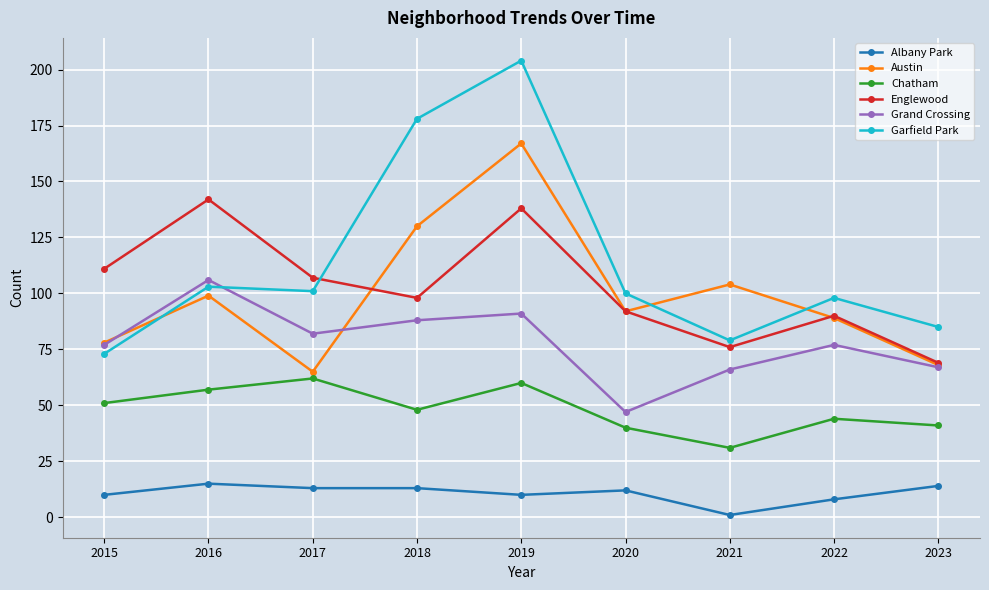

What is the value of the Albany Park point at the 9th from the left?

14